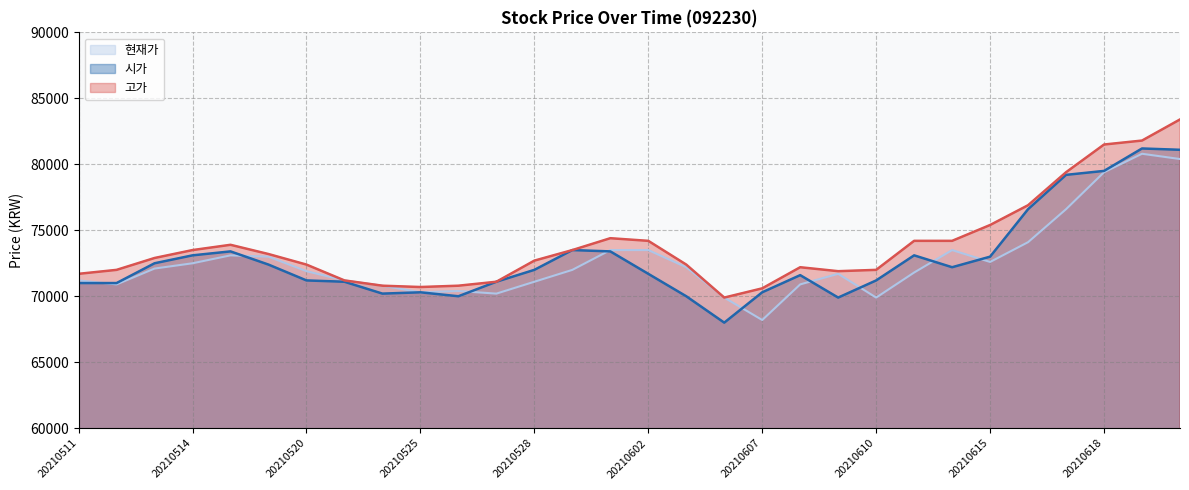

What are all the series names shown in the legend?

현재가, 시가, 고가